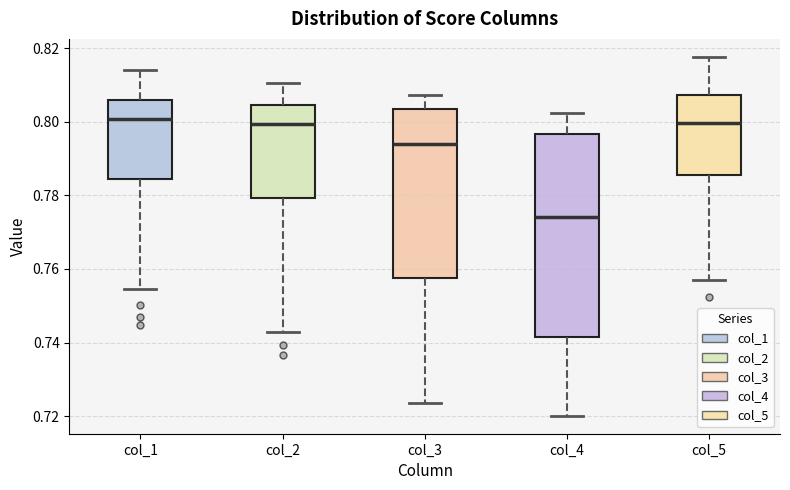

Reading left to right, transcribe this box plot: for each box, give where its median line is, the range the box spans, and where its two whiskers end, as read against the y-axis. The values are not printed on the chart, so give them approximately, as read against the axis.

col_1: median 0.800, box 0.784 to 0.806, whiskers 0.754 to 0.814
col_2: median 0.800, box 0.780 to 0.804, whiskers 0.742 to 0.810
col_3: median 0.794, box 0.758 to 0.804, whiskers 0.724 to 0.808
col_4: median 0.774, box 0.742 to 0.796, whiskers 0.720 to 0.802
col_5: median 0.800, box 0.786 to 0.808, whiskers 0.758 to 0.818